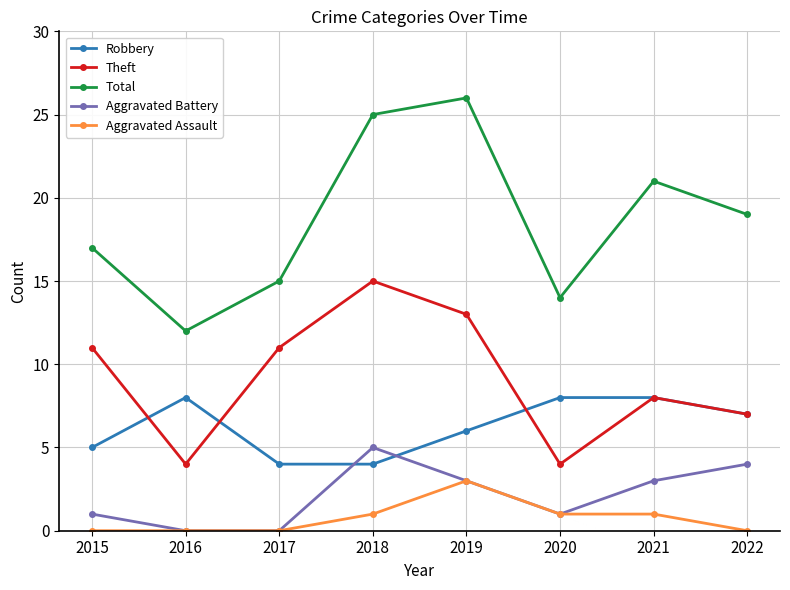

Where is Theft nearest to the value 9?

2021